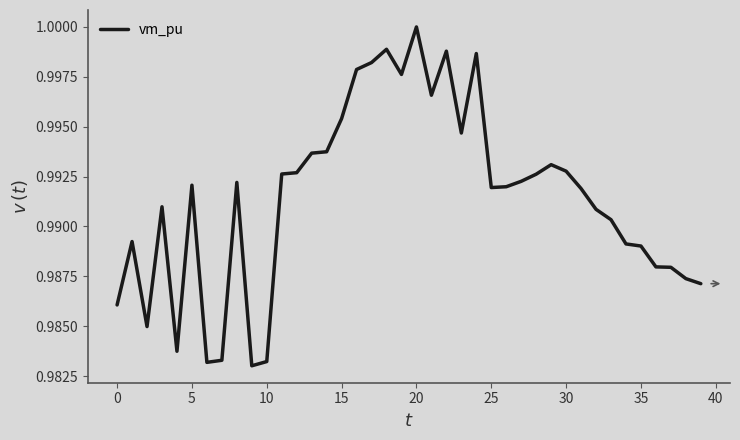

What is the average value?

1.0